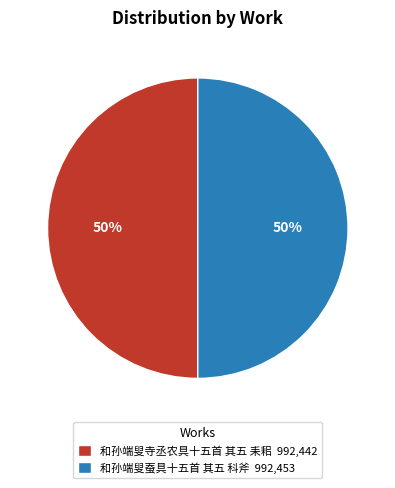

True or false: 和孙端叟寺丞农具十五首 其五 耒耜 992,442 accounts for 50% of the total.

True